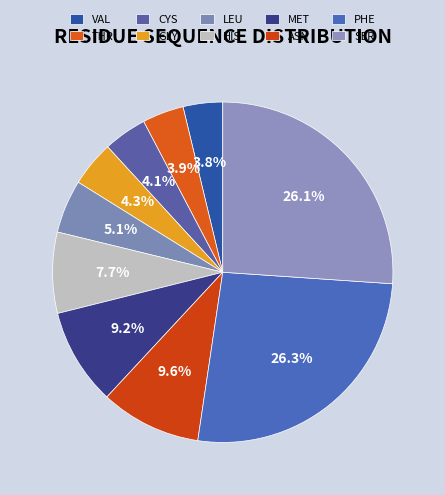

To the nearest percent, what portion does VAL represent?

4%